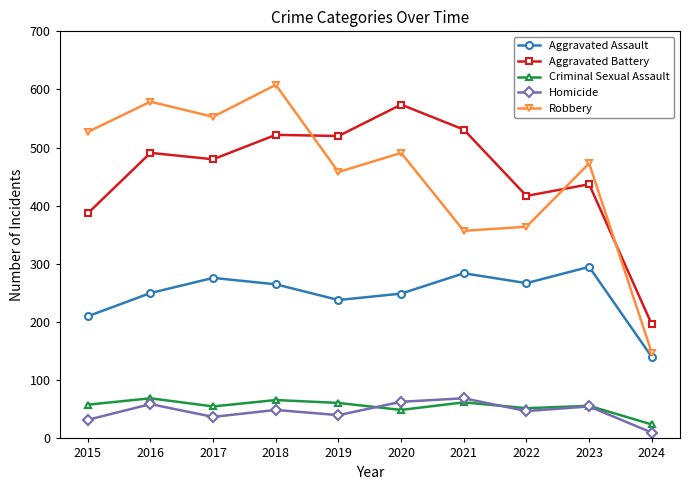

In Aggravated Battery, how many points are higher than both neighbors (excluding endpoints)?

4